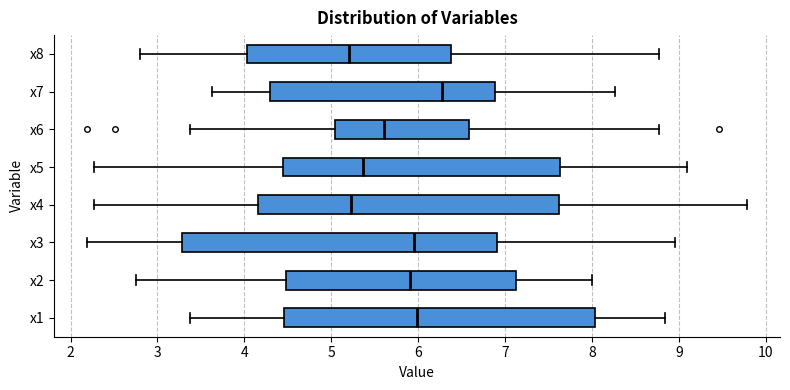

Reading bottom to top, read every box against the x-axis: the position of its median line, the range the box covers, and the ends of its whiskers. The values are not printed on the chart, so give them approximately, as read against the axis.

x1: median 6.0, box 4.5 to 8.0, whiskers 3.4 to 8.8
x2: median 5.9, box 4.5 to 7.1, whiskers 2.8 to 8.0
x3: median 6.0, box 3.3 to 6.9, whiskers 2.2 to 9.0
x4: median 5.2, box 4.2 to 7.6, whiskers 2.3 to 9.8
x5: median 5.4, box 4.4 to 7.6, whiskers 2.3 to 9.1
x6: median 5.6, box 5.0 to 6.6, whiskers 3.4 to 8.8
x7: median 6.3, box 4.3 to 6.9, whiskers 3.6 to 8.3
x8: median 5.2, box 4.0 to 6.4, whiskers 2.8 to 8.8